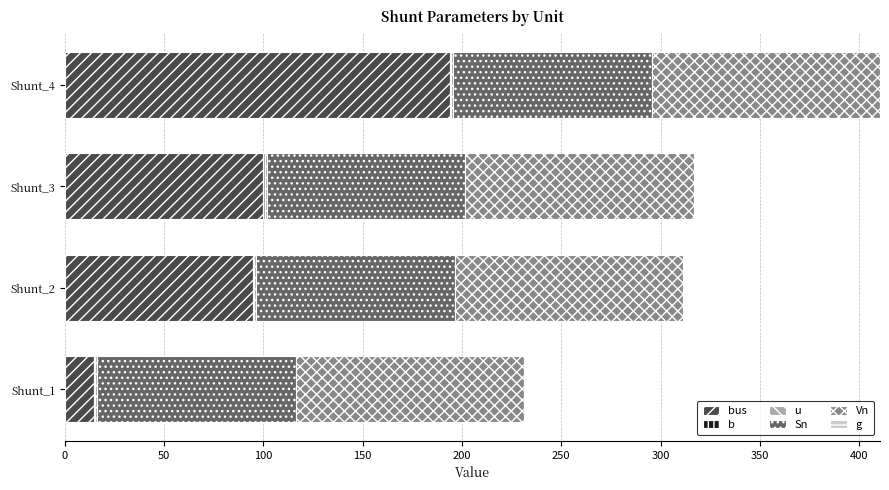

Which series has the widest spread of values?

bus